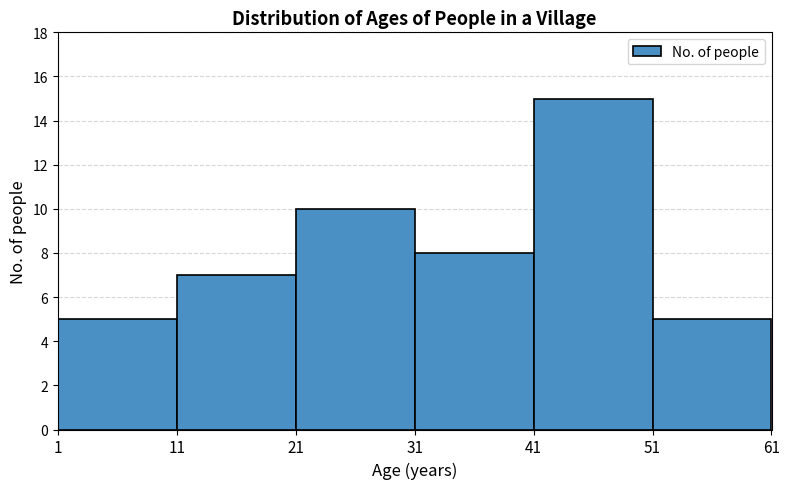

How tall is the bar that spans 1 to 11 on the x-axis? The values are not printed on the chart, so give them approximately, as read against the axis.

5